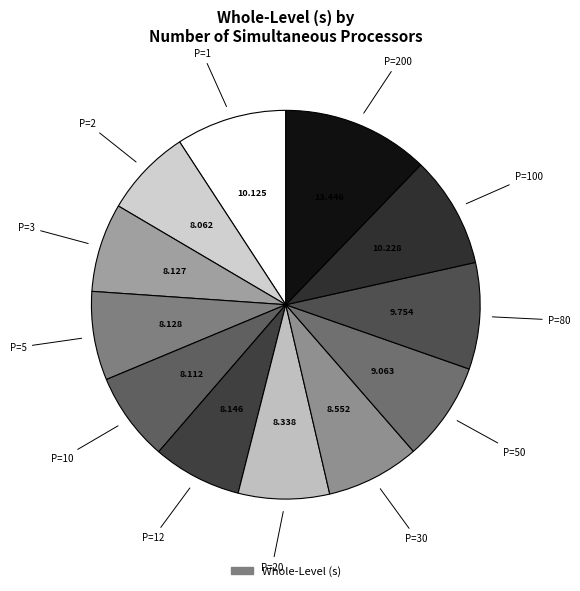

How many slices are in this pie chart?

12